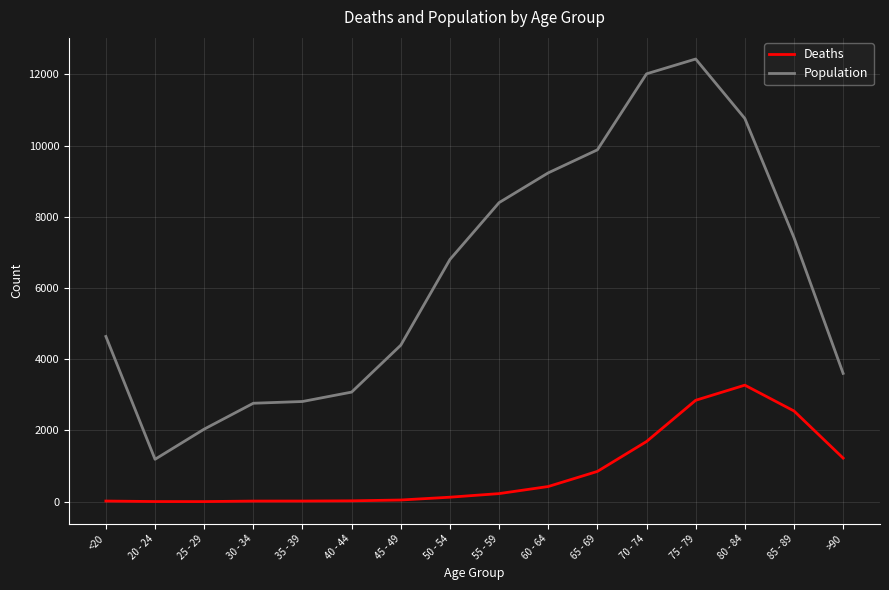

At how many categories does at least one series exceed 7112?

7